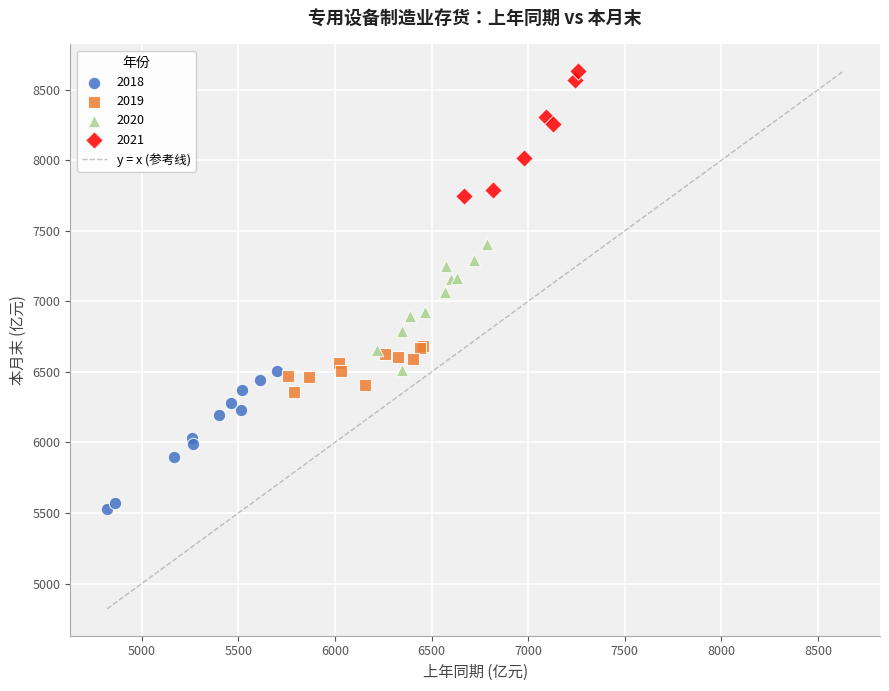

Which series has the largest Y range (max minus min)?

2018